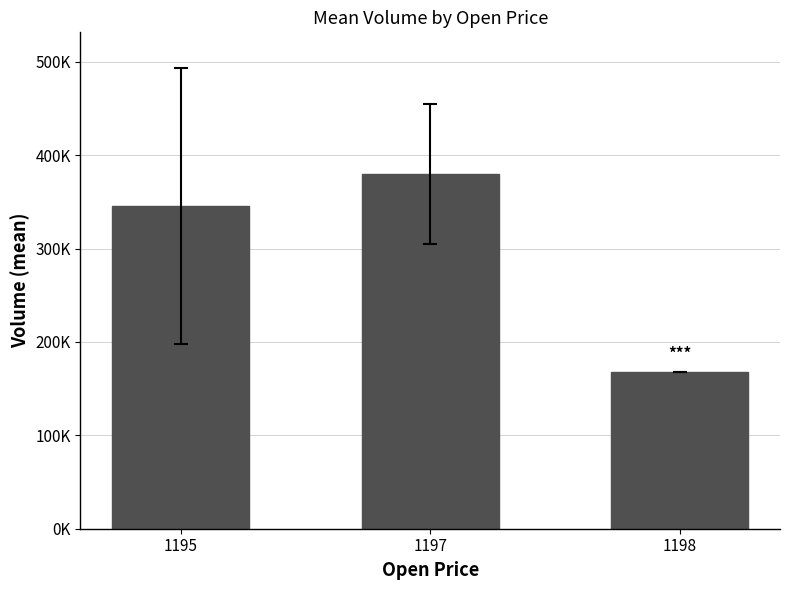

Between 1198 and 1197, which is larger?

1197